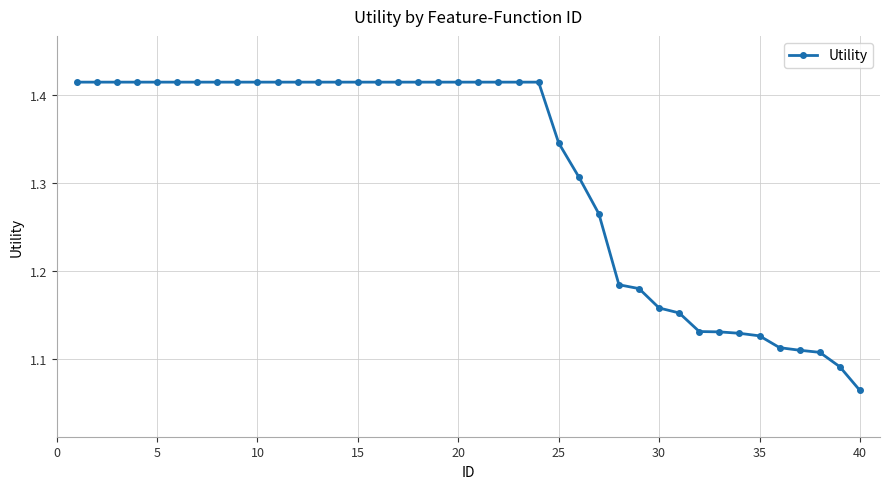

How many values are between 1 and 2?

40